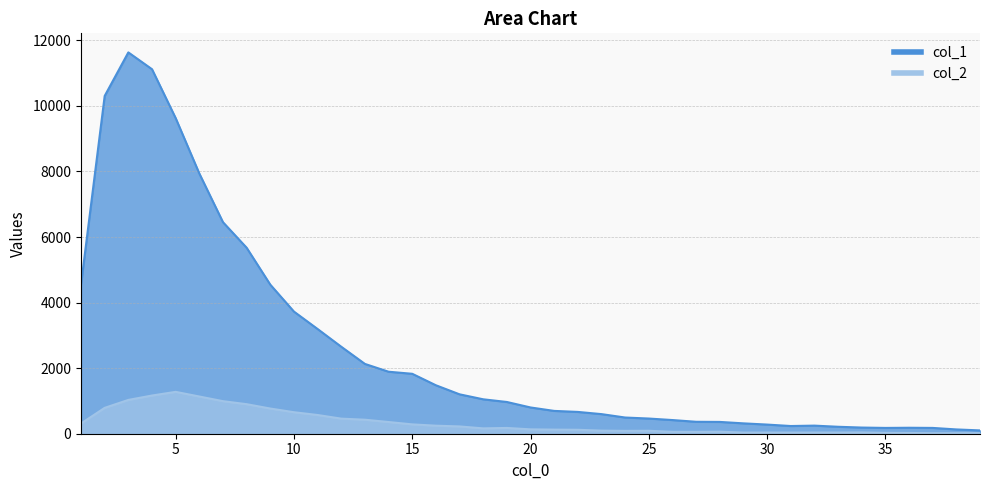

Is it true that col_2 equals 239 at 19?

False